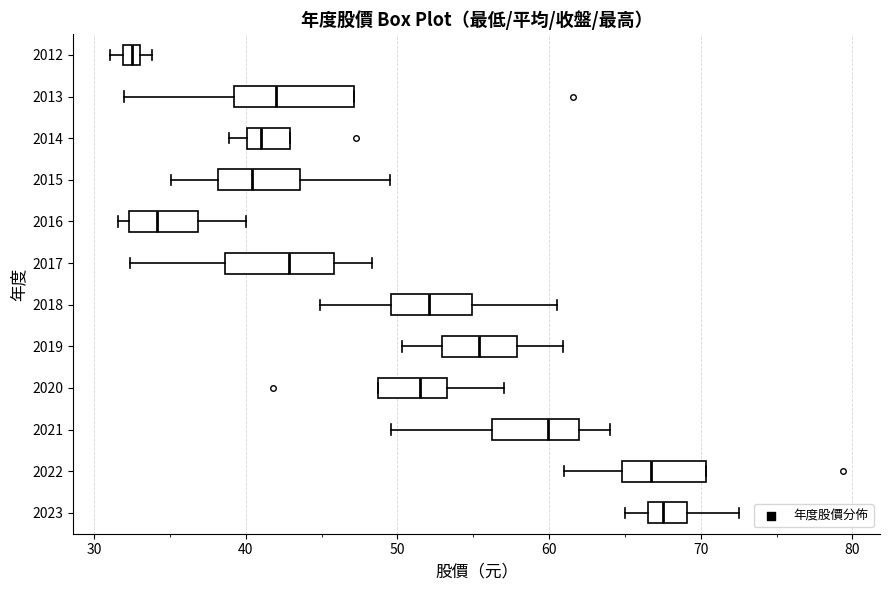

Which box has the furthest to the left median line?

2012